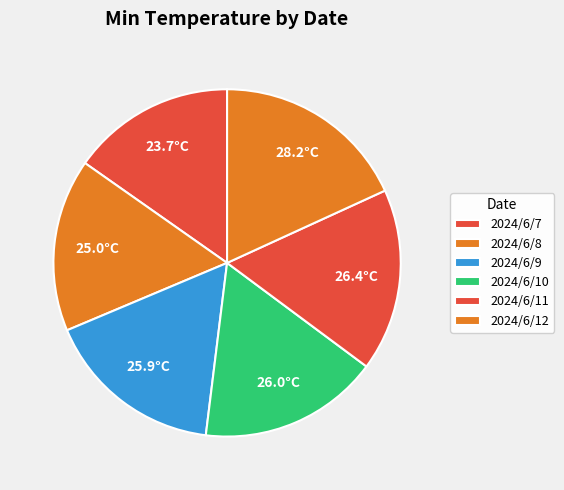

Combined, do 2024/6/11 and 2024/6/10 account for over 50%?

No